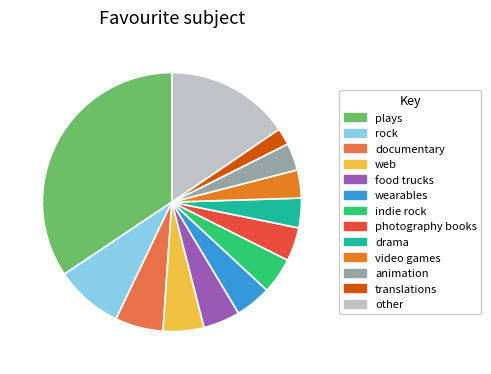

Do translations and web together represent more than half of the pie?

No